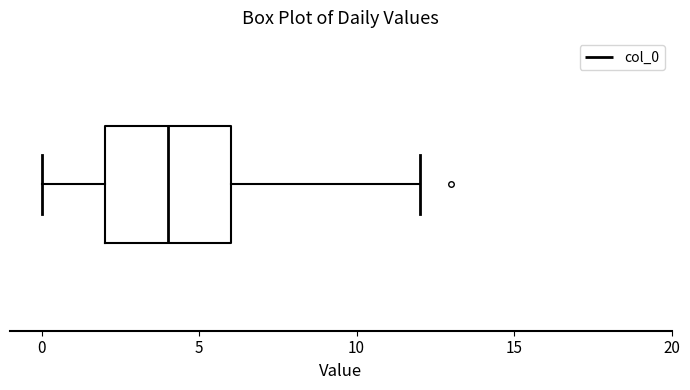

Transcribe this box plot: give where the median line is, the range the box spans, and where the two whiskers end, as read against the x-axis. The values are not printed on the chart, so give them approximately, as read against the axis.

median 4, box 2 to 6, whiskers 0 to 12